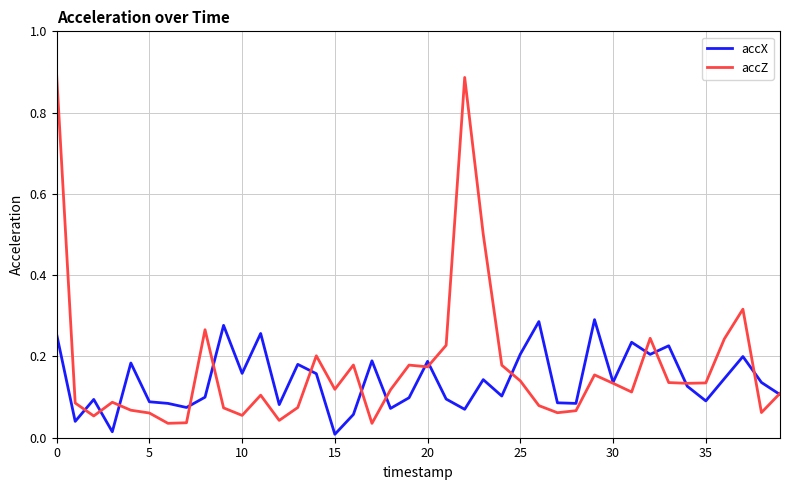

List the series in order of their peak value, highest first.

accZ, accX